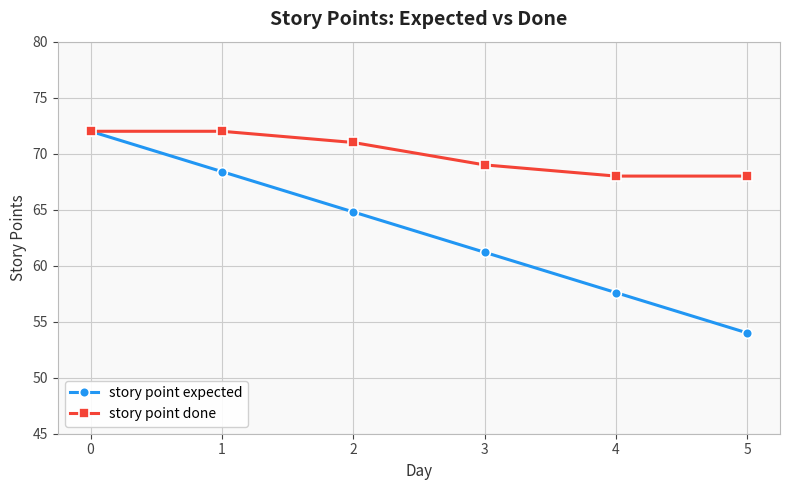

Reading right to left, transcribe all the data shown in this chart.

story point expected: 5=54.0	4=57.6	3=61.2	2=64.8	1=68.4	0=72.0
story point done: 5=68.0	4=68.0	3=69.0	2=71.0	1=72.0	0=72.0